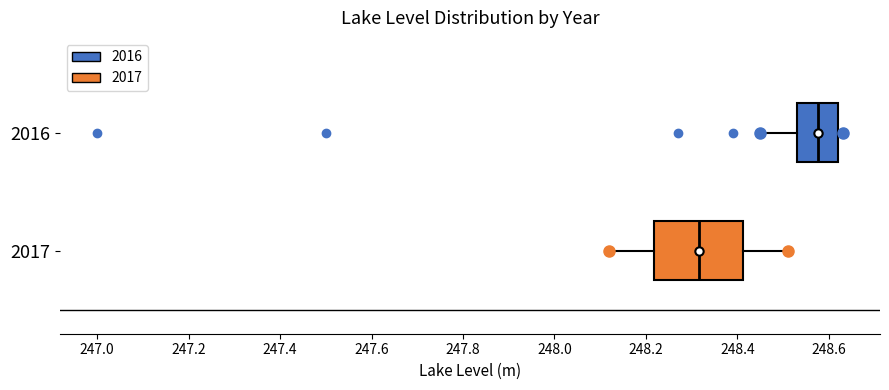

Which box's median line is the furthest to the right?

2016